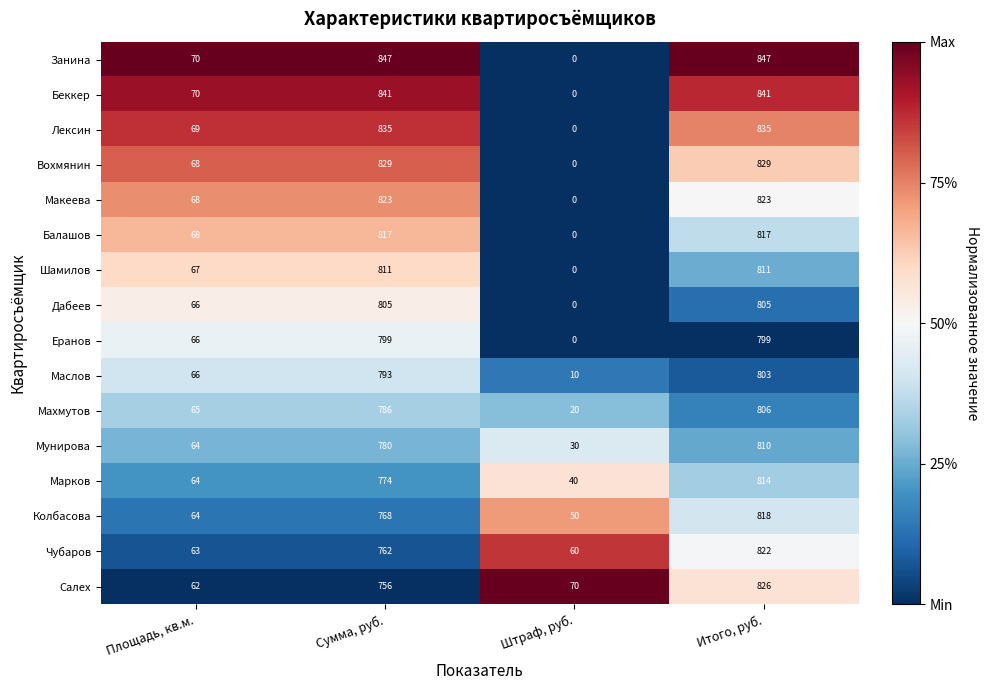

True or false: Лексин has a value of 69 at Площадь, кв.м..

True